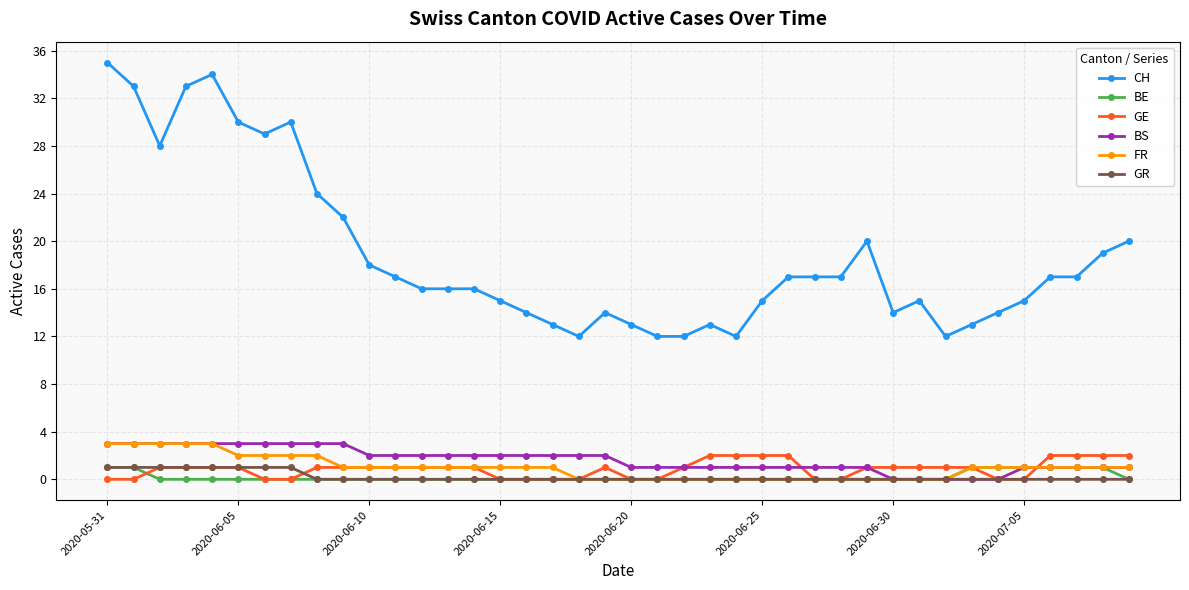

What is the value of the FR point at the 11th from the left?

1